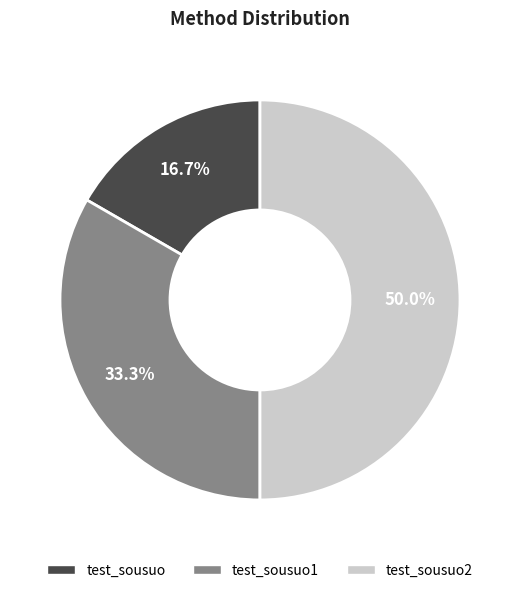

To the nearest percent, what is the difference between the test_sousuo2 and test_sousuo slice percentages?

33%